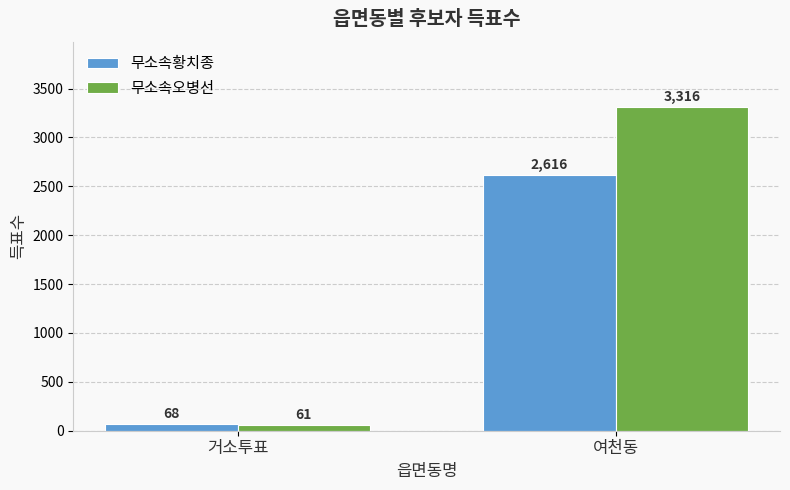

Rank the categories by 무소속오병선 value from lowest to highest.

거소투표, 여천동